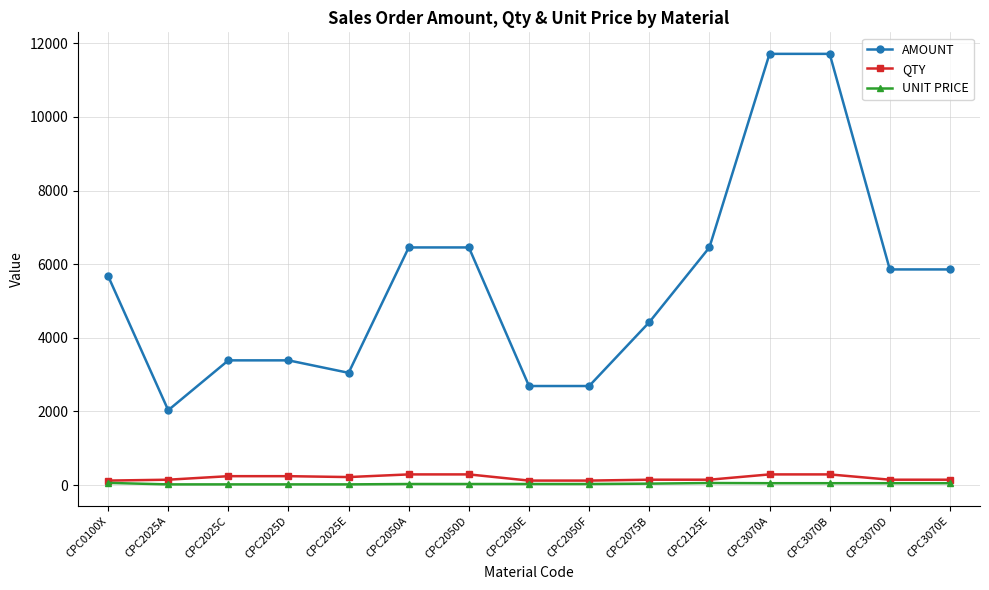

What is the total value across all series at CPC2025E?

3280.8